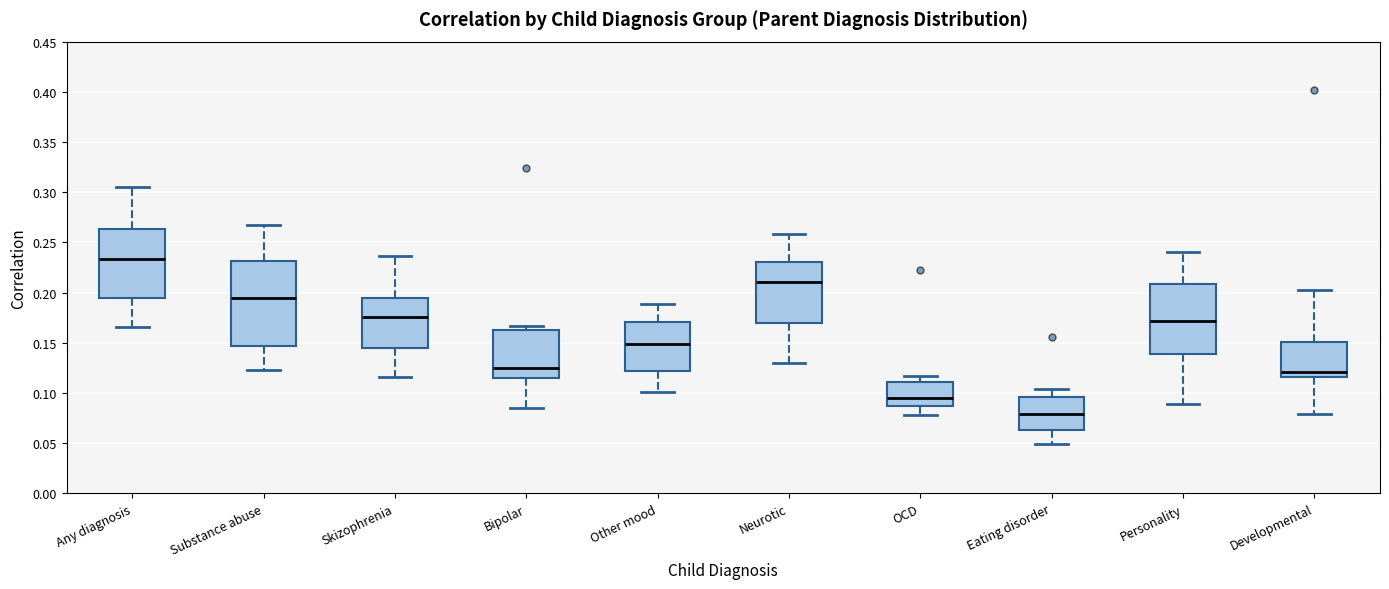

Reading left to right, transcribe this box plot: for each box, give where its median line is, the range the box spans, and where its two whiskers end, as read against the y-axis. The values are not printed on the chart, so give them approximately, as read against the axis.

Any diagnosis: median 0.235, box 0.195 to 0.265, whiskers 0.165 to 0.305
Substance abuse: median 0.195, box 0.145 to 0.230, whiskers 0.125 to 0.265
Skizophrenia: median 0.175, box 0.145 to 0.195, whiskers 0.115 to 0.235
Bipolar: median 0.125, box 0.115 to 0.165, whiskers 0.085 to 0.165 (just above the box's upper edge)
Other mood: median 0.150, box 0.120 to 0.170, whiskers 0.100 to 0.190
Neurotic: median 0.210, box 0.170 to 0.230, whiskers 0.130 to 0.260
OCD: median 0.095, box 0.085 to 0.110, whiskers 0.080 to 0.115
Eating disorder: median 0.080, box 0.065 to 0.095, whiskers 0.050 to 0.105
Personality: median 0.170, box 0.140 to 0.210, whiskers 0.090 to 0.240
Developmental: median 0.120, box 0.115 to 0.150, whiskers 0.080 to 0.205